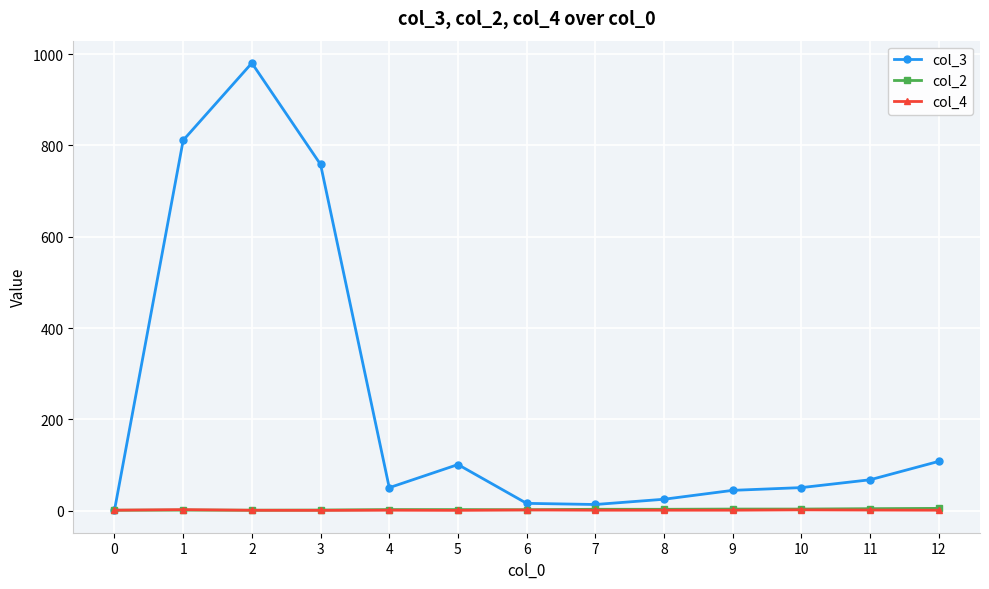

Is this an area chart (filled region under the line)?

No